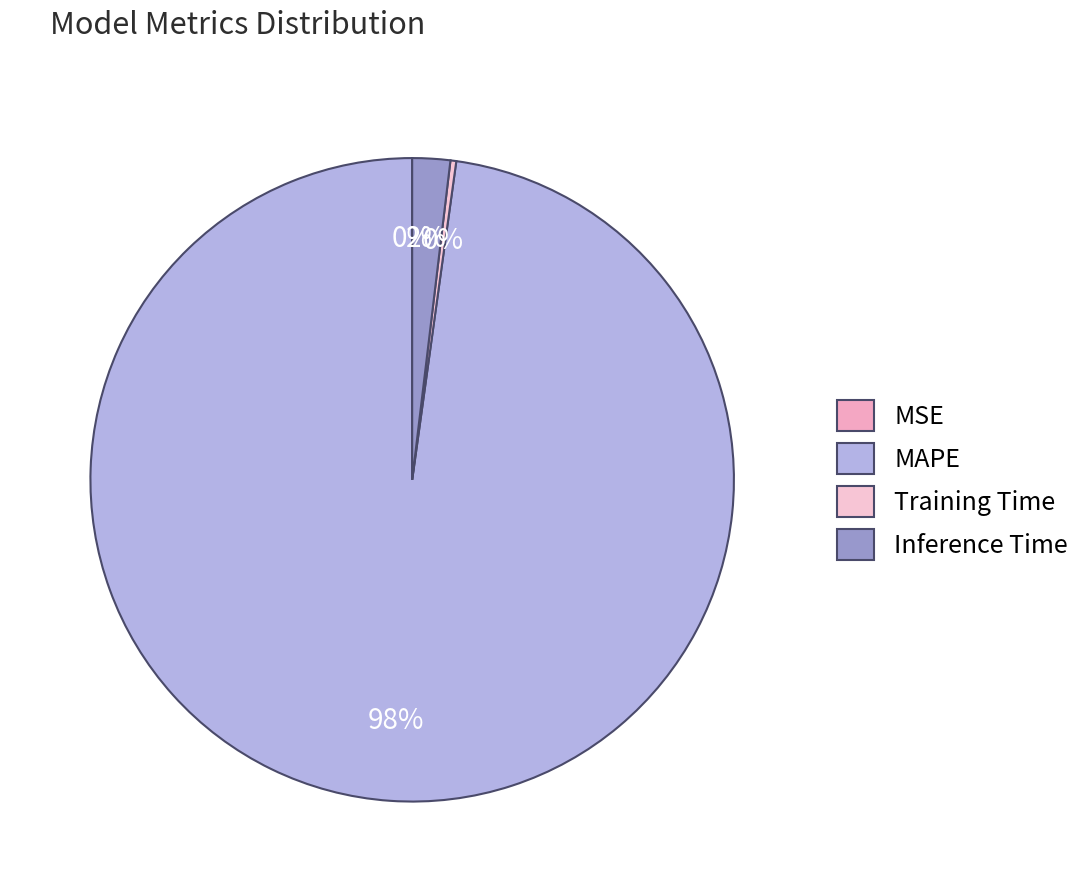

Is it true that MSE is 13% of the pie?

False